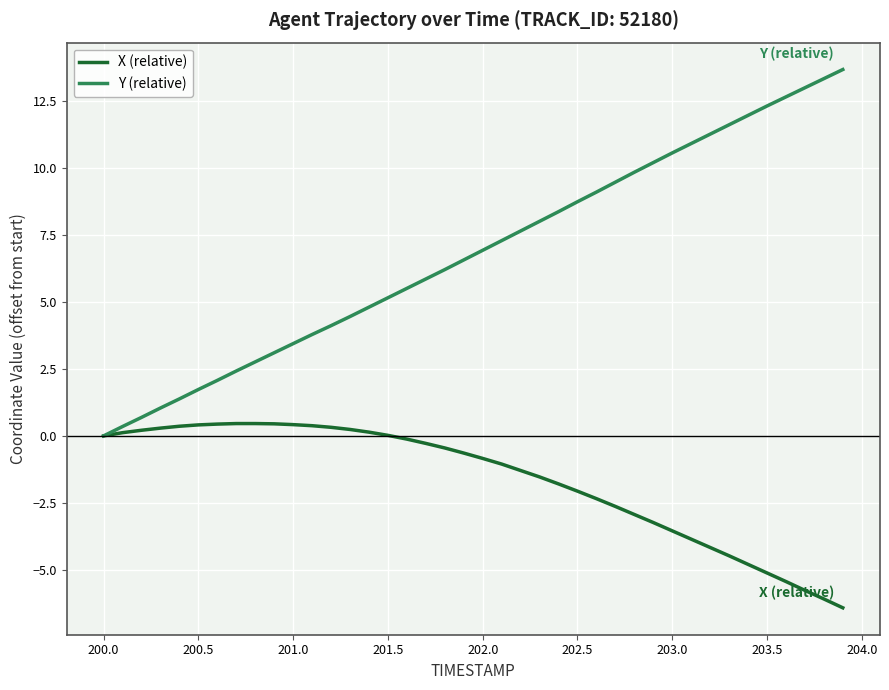

List the series in order of their peak value, lowest first.

X (relative), Y (relative)